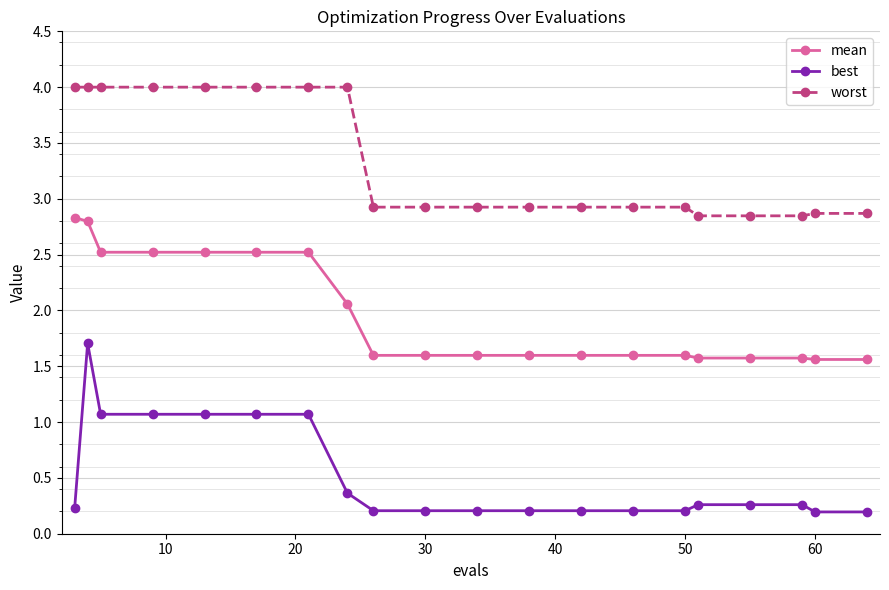

Which series has the largest total across all categories?

worst